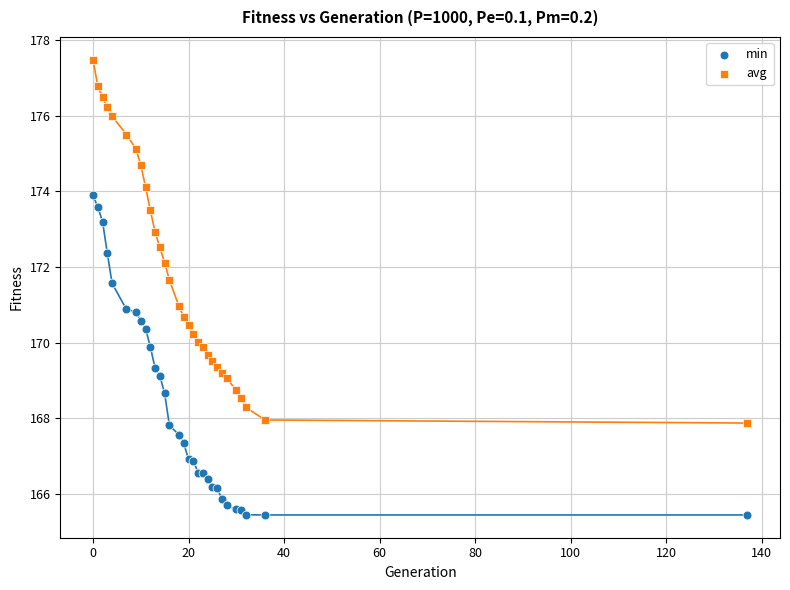

What are all the series names shown in the legend?

min, avg